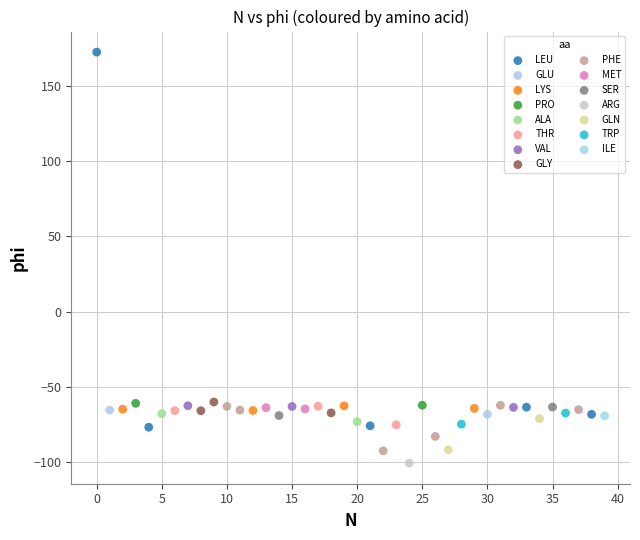

Which series contains the lowest Y value?

ARG